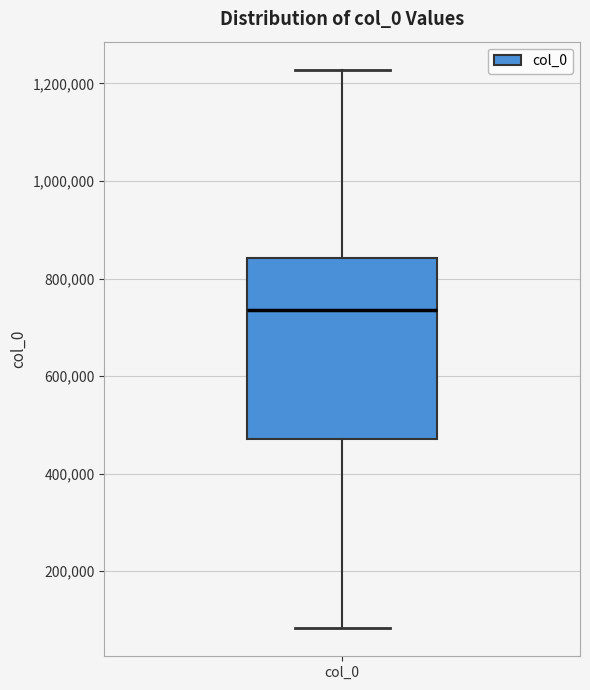

Where is the lower edge of the box for col_0 on the y-axis? The values are not printed on the chart, so give them approximately, as read against the axis.

480000